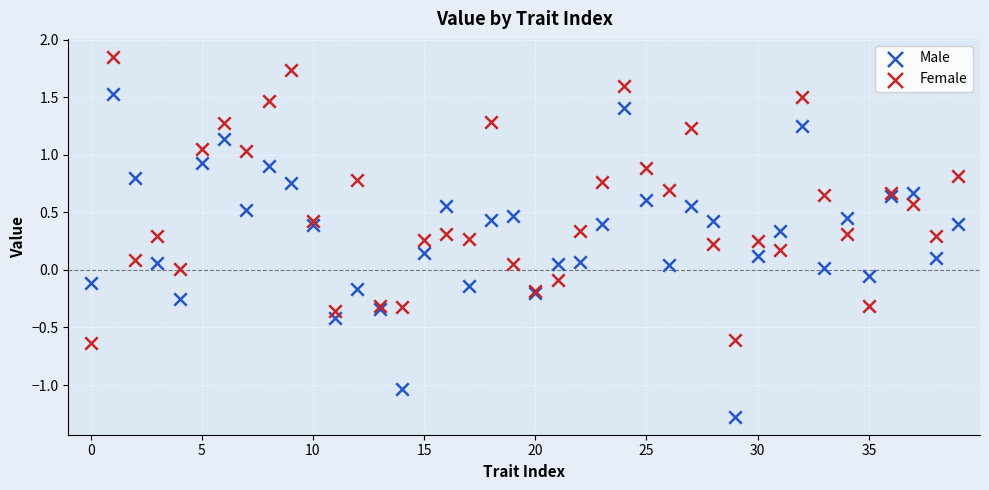

Which series contains the lowest Y value?

Male